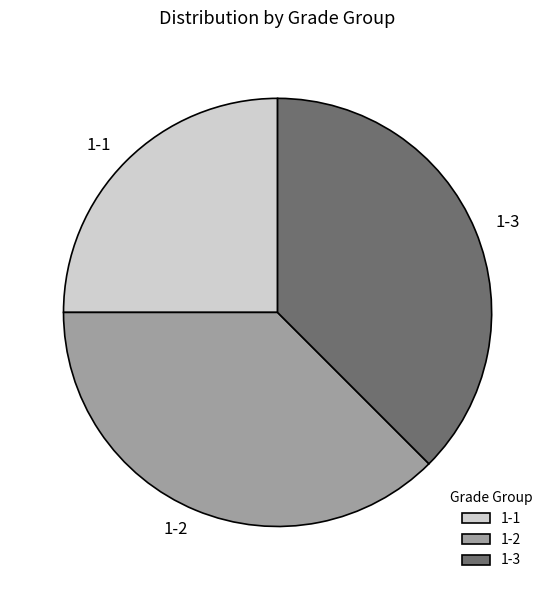

Which has a higher value, 1-1 or 1-2?

1-2